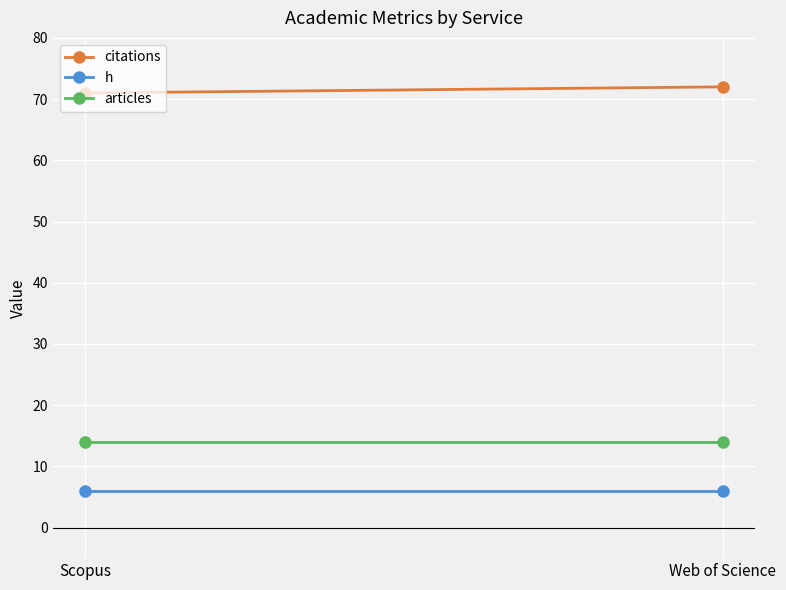

What are all the series names shown in the legend?

citations, h, articles